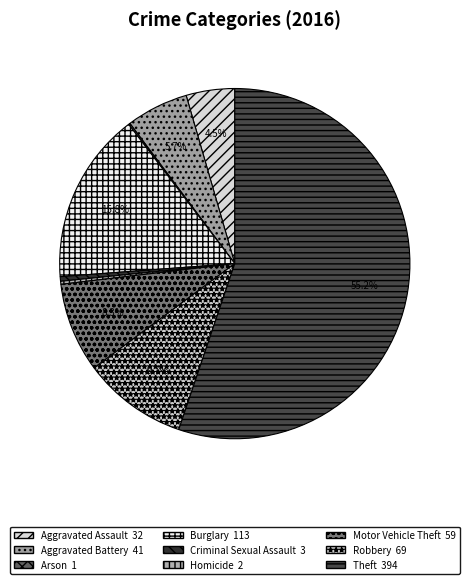

To the nearest percent, what is the difference between the Aggravated Assault and Theft slice percentages?

51%